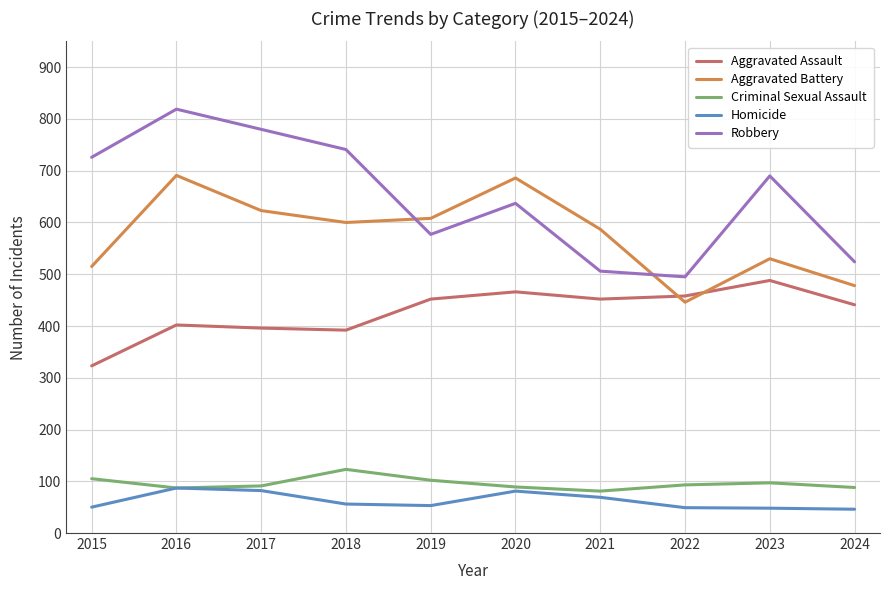

In Homicide, how many points are higher than both neighbors (excluding endpoints)?

2